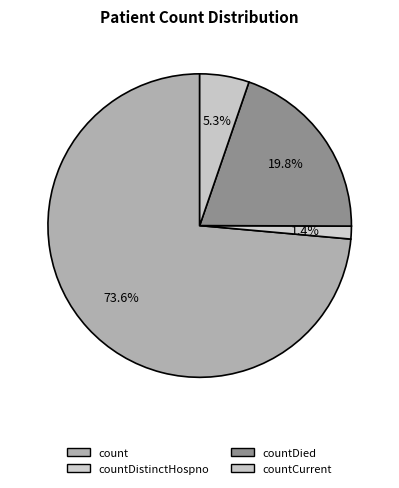

Is the sum of countDied and count greater than half?

Yes